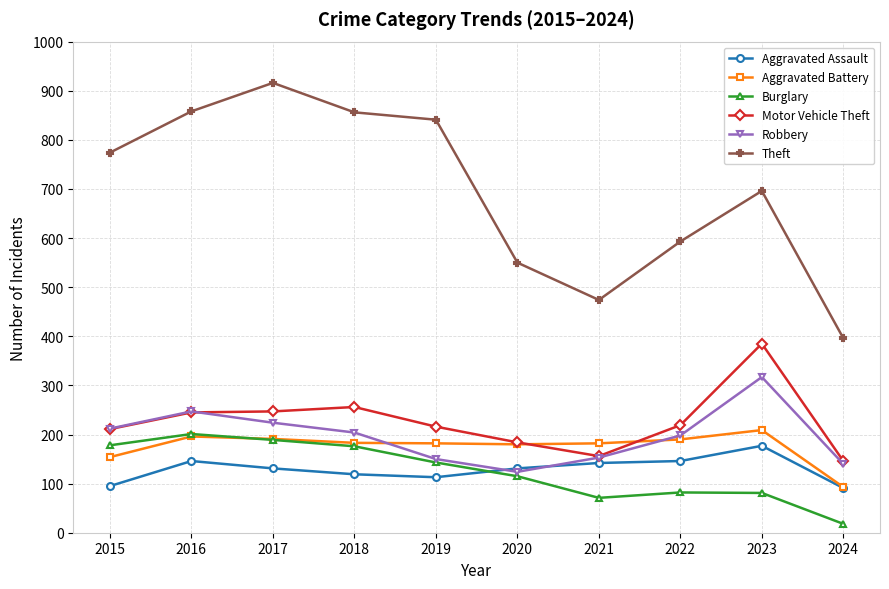

At 2023, list the series in order from smallest to largest.

Burglary, Aggravated Assault, Aggravated Battery, Robbery, Motor Vehicle Theft, Theft